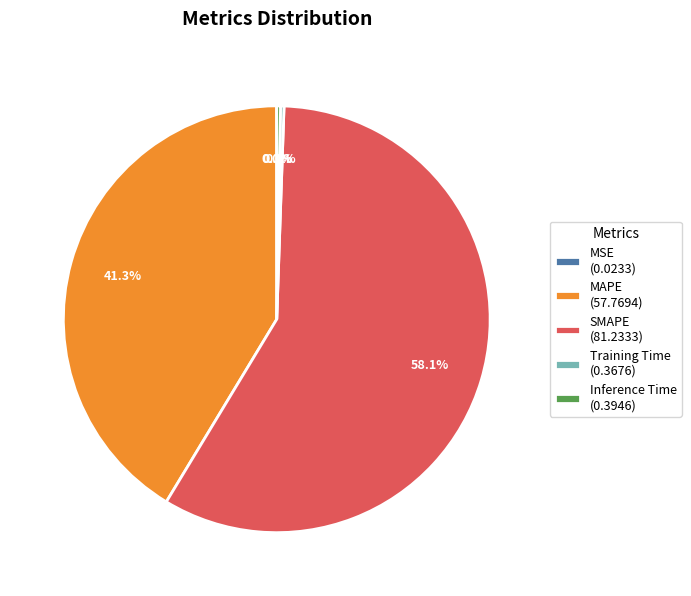

Combined, do MAPE (57.7694) and SMAPE (81.2333) account for over 50%?

Yes